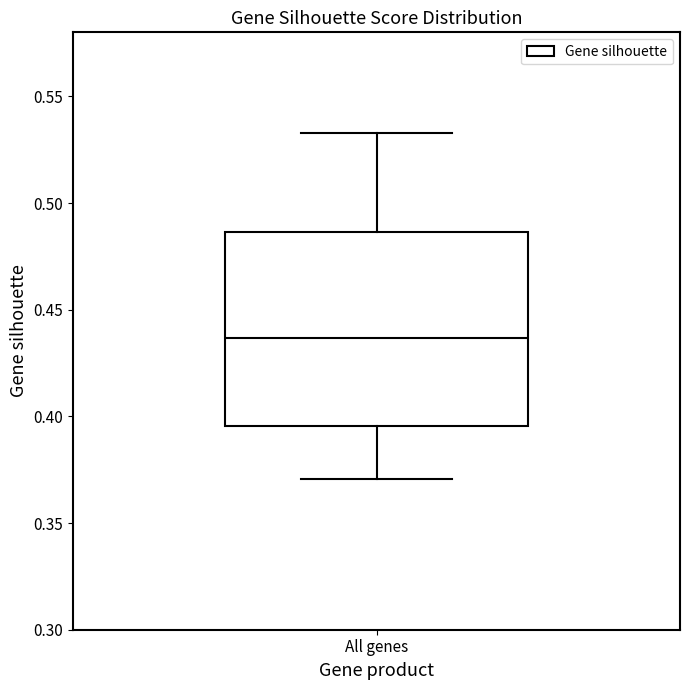

Read this box plot against the y-axis: the position of the median line, the range covered by the box, and the ends of both whiskers. The values are not printed on the chart, so give them approximately, as read against the axis.

median 0.435, box 0.395 to 0.485, whiskers 0.370 to 0.535